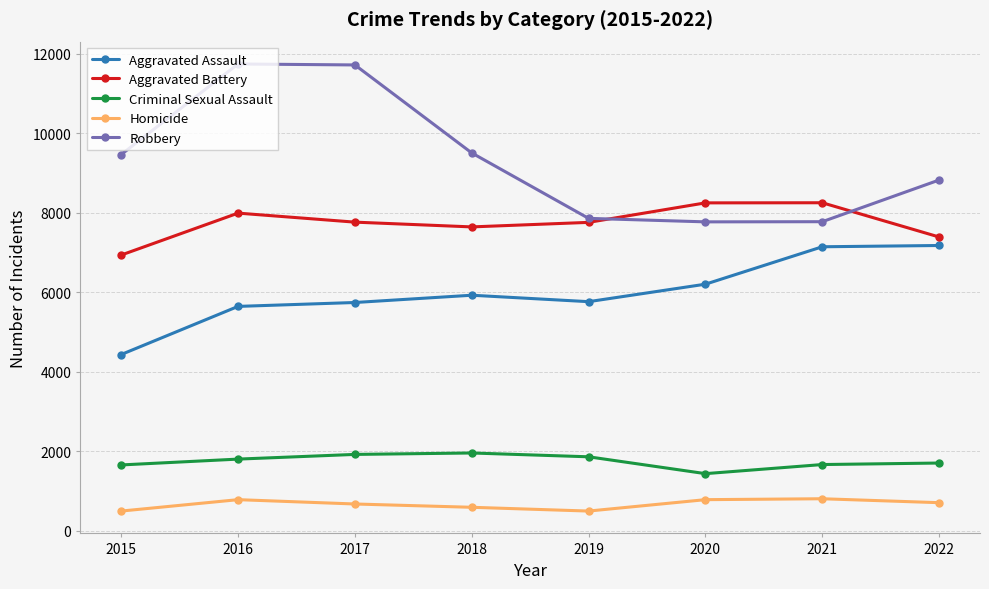

True or false: Aggravated Assault and Criminal Sexual Assault intersect in this chart.

False